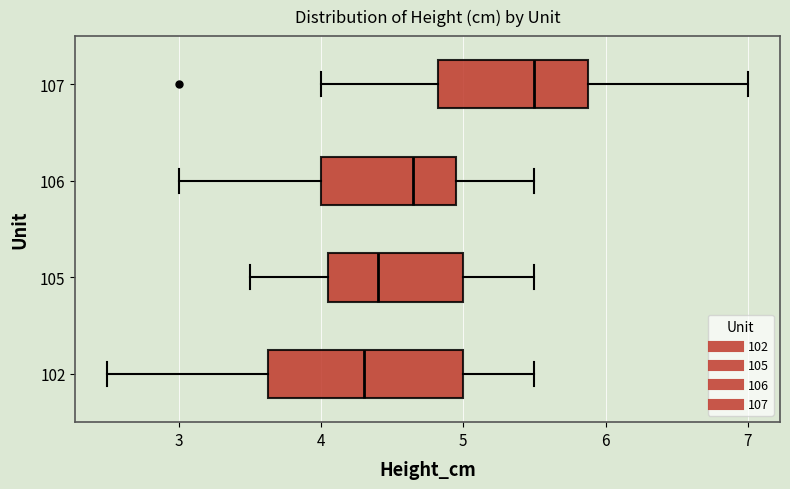

Which box has the furthest to the right median line?

107